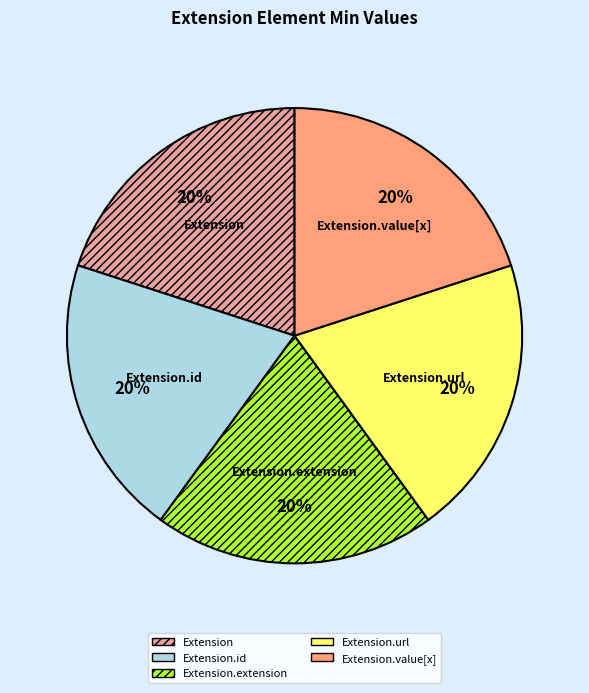

To the nearest percent, what portion does Extension.url represent?

20%